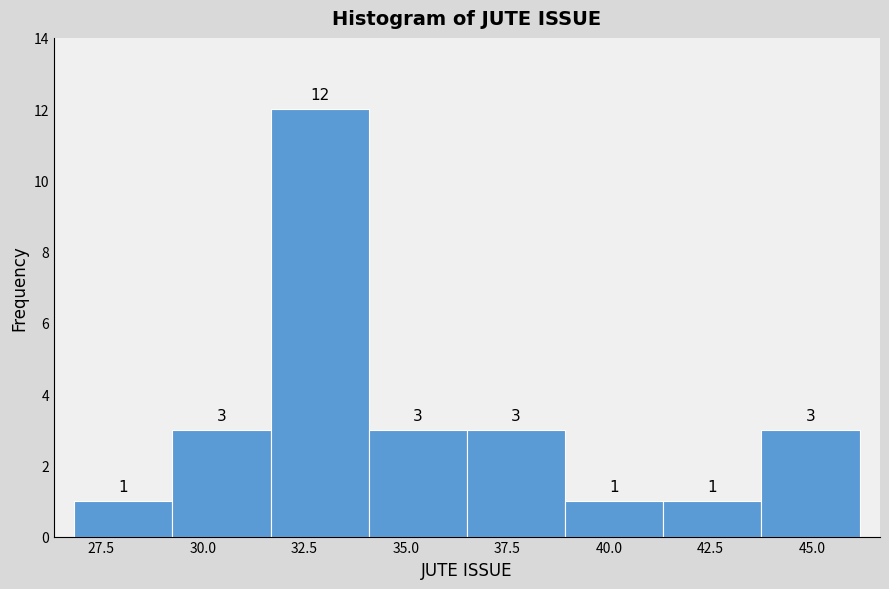

What is the height of the bar covering 41.5 to 44.0 on the x-axis? The bar edges are not printed on the chart, so give them approximately, as read against the axis.

1